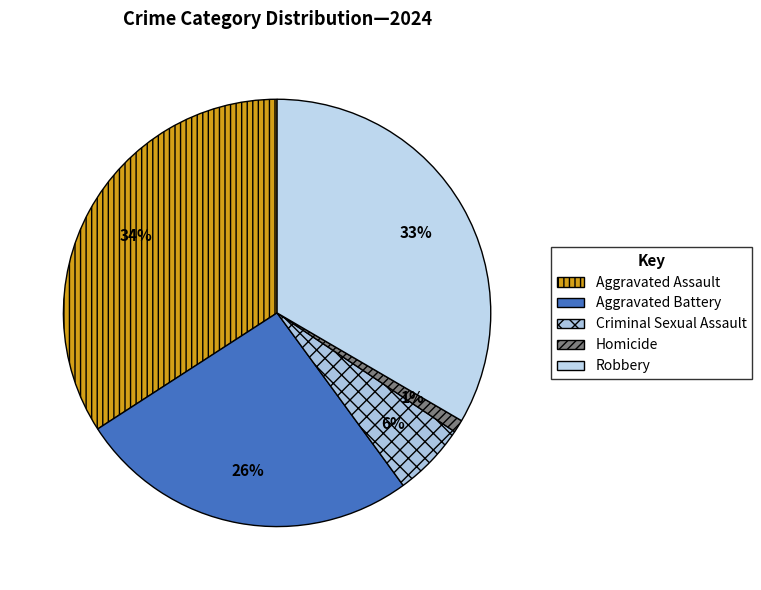

Is Criminal Sexual Assault the majority of the pie?

No